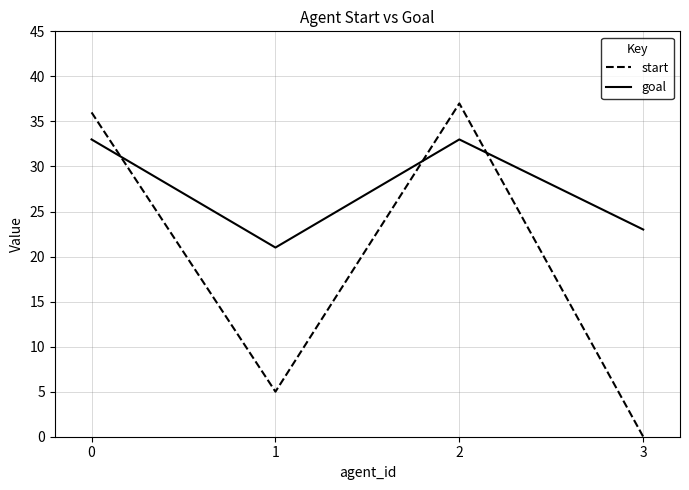

At which category does start reach its first local valley?

1